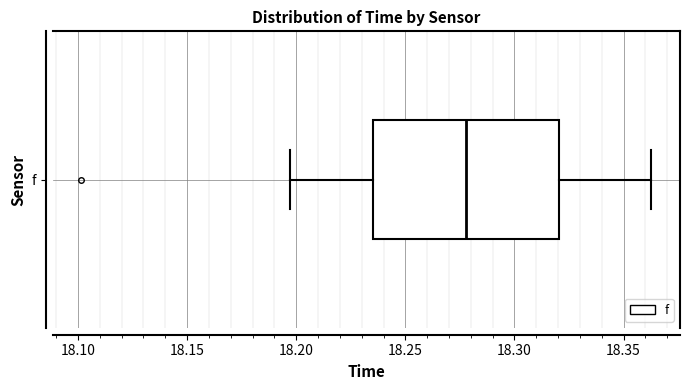

Where does the left whisker of the box for f end on the x-axis? The values are not printed on the chart, so give them approximately, as read against the axis.

18.195